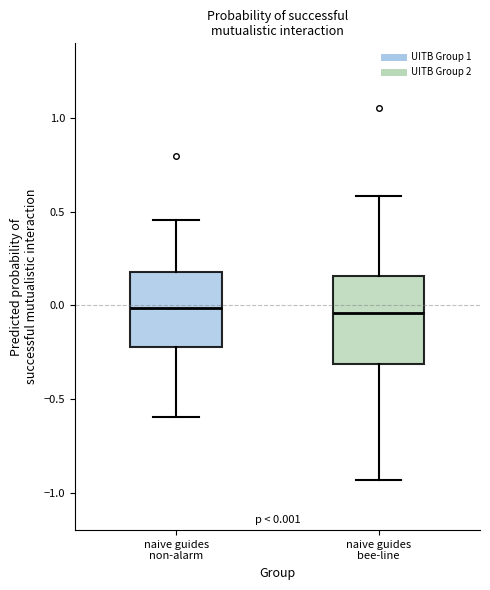

Comparing the boxes themselves (not the whiskers), which one is the tallest?

naive guides bee-line